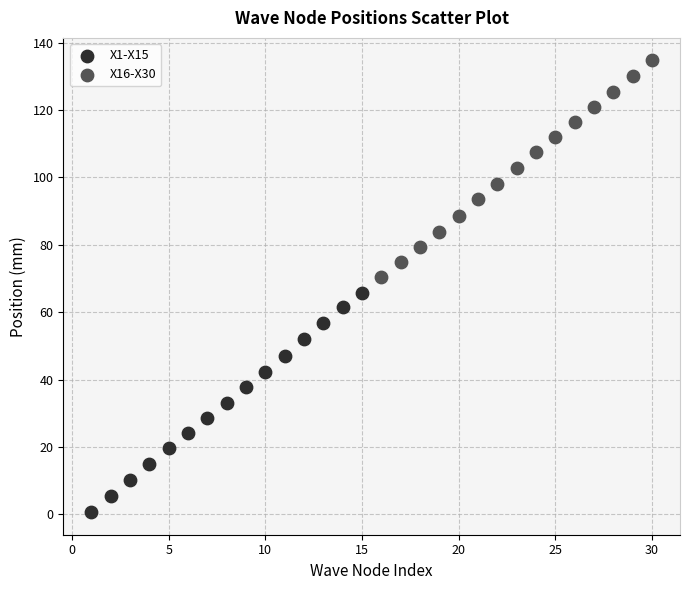

Which series reaches the maximum Y coordinate?

X16-X30